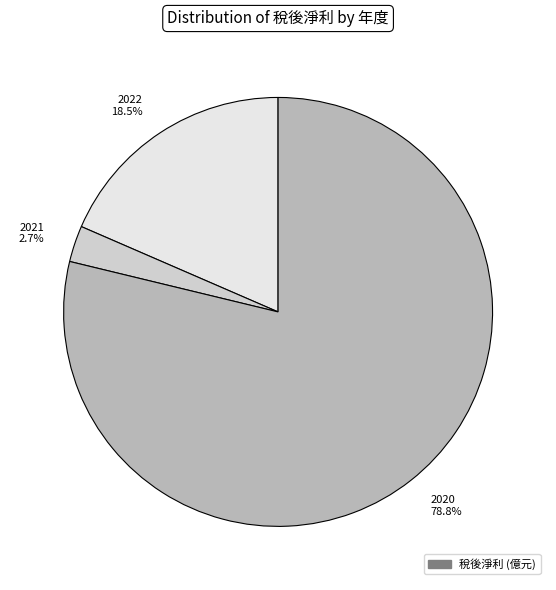

Which has a higher value, 2020 78.8% or 2022 18.5%?

2020 78.8%